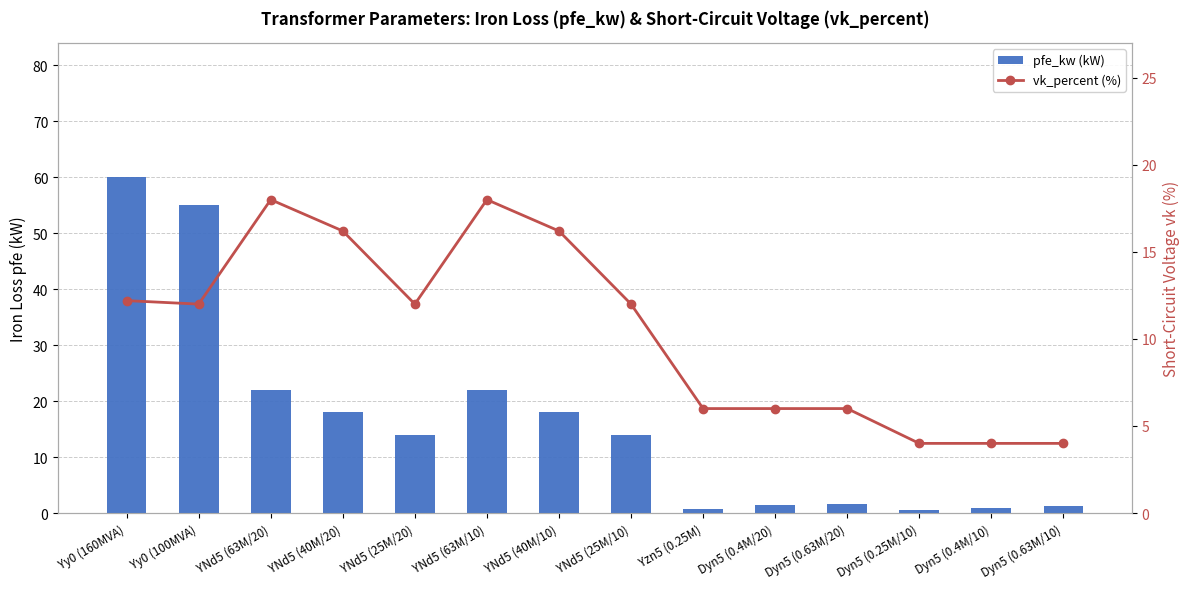

Reading left to right, what are all the values shown in this chart?

pfe_kw (kW): Yy0 (160MVA)=60.0	Yy0 (100MVA)=55.0	YNd5 (63M/20)=22.0	YNd5 (40M/20)=18.0	YNd5 (25M/20)=14.0	YNd5 (63M/10)=22.0	YNd5 (40M/10)=18.0	YNd5 (25M/10)=14.0	Yzn5 (0.25M)=0.8	Dyn5 (0.4M/20)=1.4	Dyn5 (0.63M/20)=1.6	Dyn5 (0.25M/10)=0.6	Dyn5 (0.4M/10)=0.9	Dyn5 (0.63M/10)=1.2
vk_percent (%): Yy0 (160MVA)=12.2	Yy0 (100MVA)=12.0	YNd5 (63M/20)=18.0	YNd5 (40M/20)=16.2	YNd5 (25M/20)=12.0	YNd5 (63M/10)=18.0	YNd5 (40M/10)=16.2	YNd5 (25M/10)=12.0	Yzn5 (0.25M)=6.0	Dyn5 (0.4M/20)=6.0	Dyn5 (0.63M/20)=6.0	Dyn5 (0.25M/10)=4.0	Dyn5 (0.4M/10)=4.0	Dyn5 (0.63M/10)=4.0